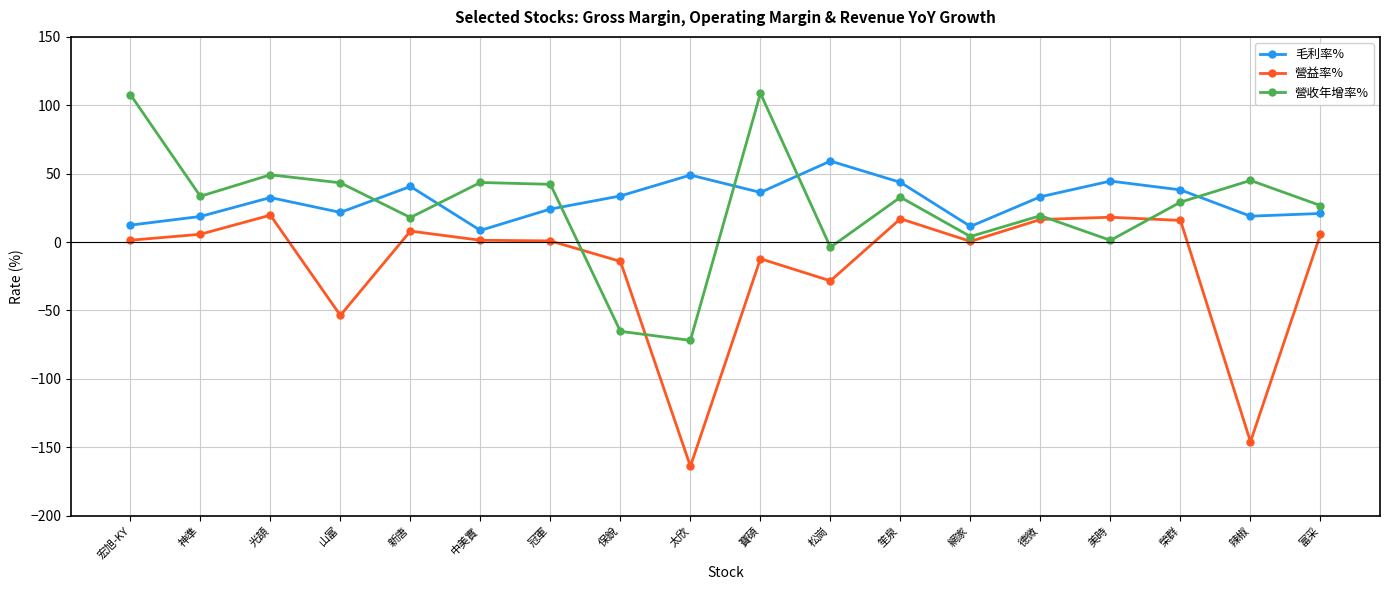

Count the number of data series in this chart.

3